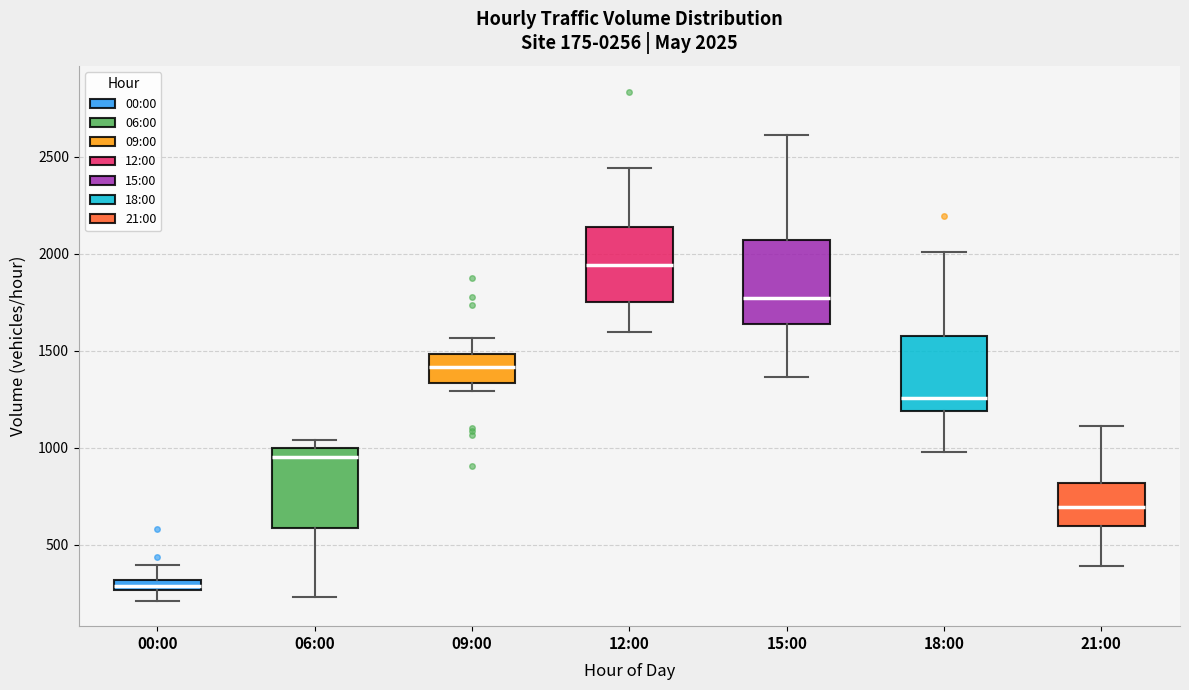

Which box has the highest median line?

12:00